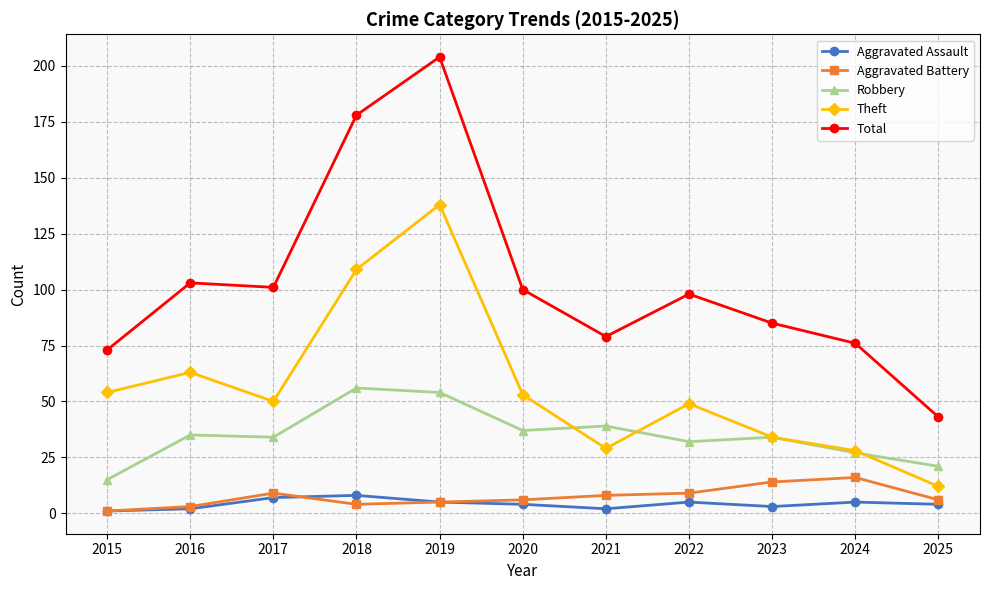

How many data points in Theft are less than 50?

5